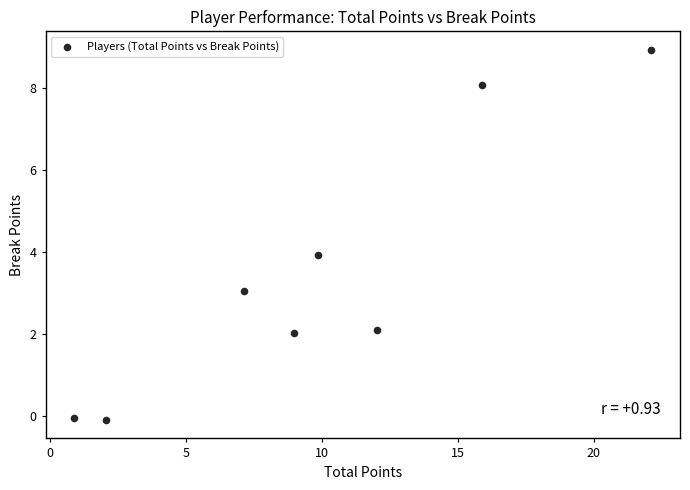

What is the average X value?

9.9